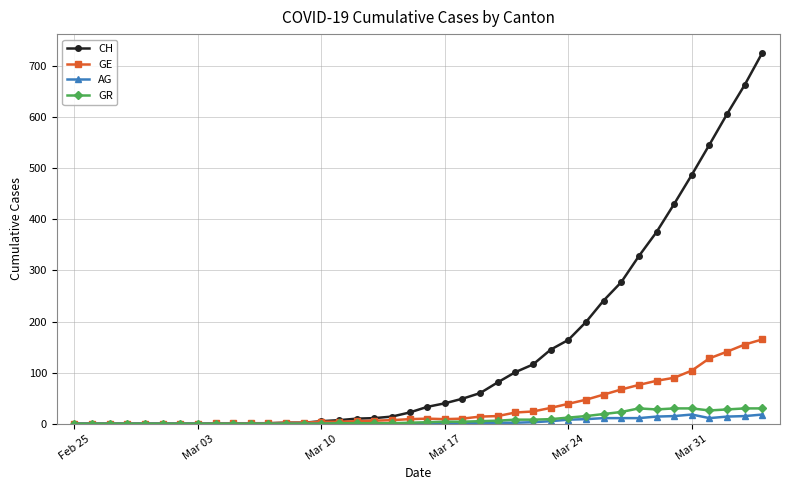

Which series has the largest range (max minus min)?

CH